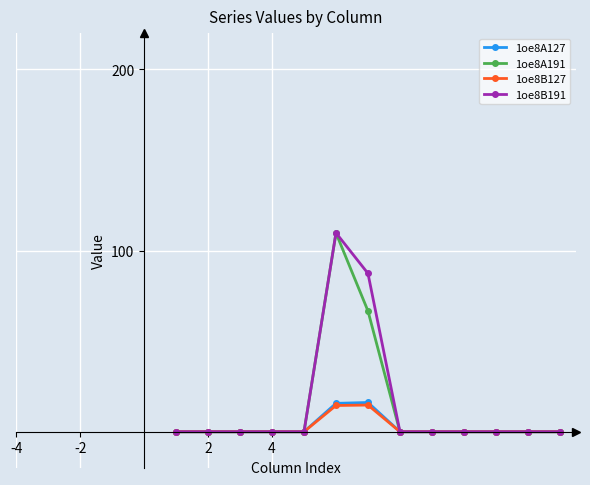

At how many categories does at least one series exceed 43?

2